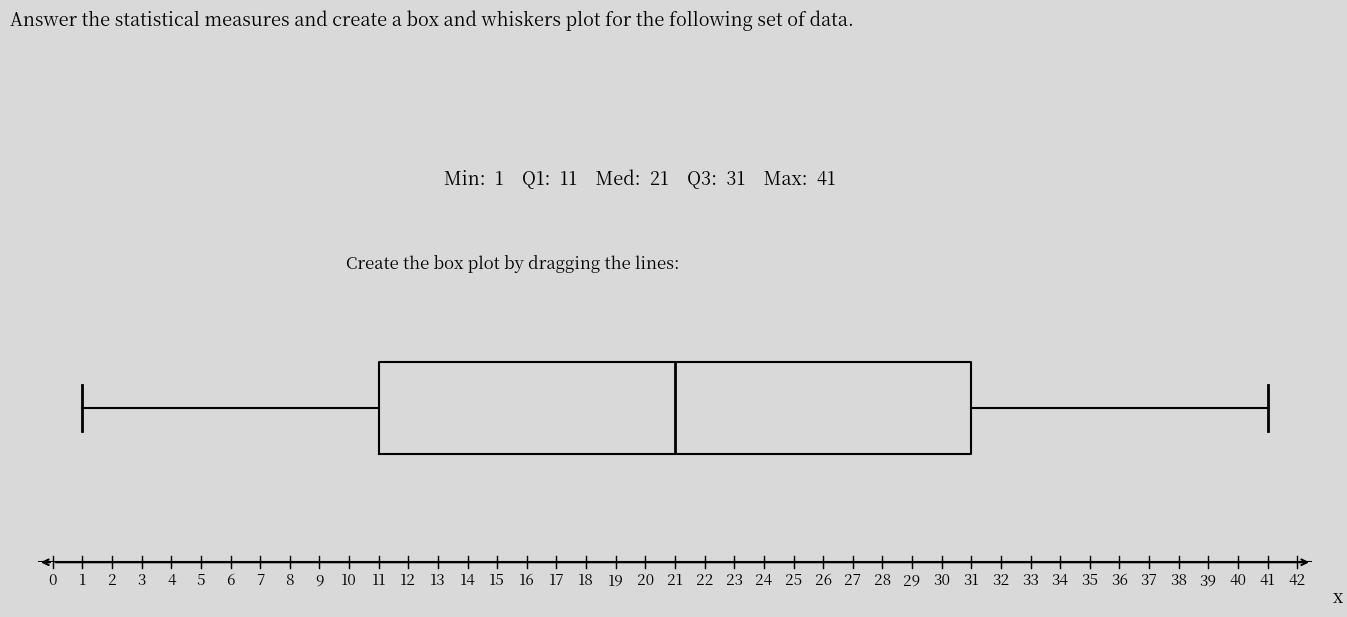

Transcribe this box plot: give where the median line is, the range the box spans, and where the two whiskers end, as read against the x-axis. The values are not printed on the chart, so give them approximately, as read against the axis.

median 21, box 11 to 31, whiskers 1 to 41